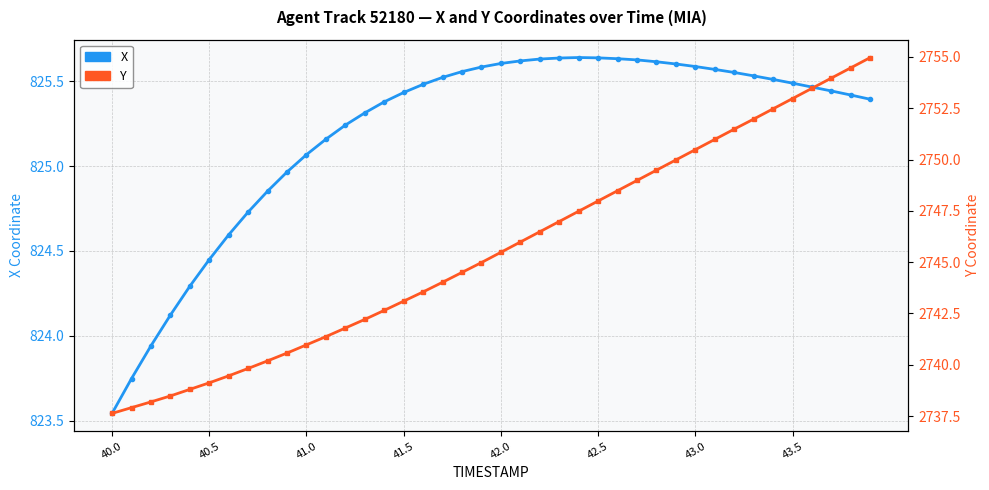

What is the maximum value for X?

825.6